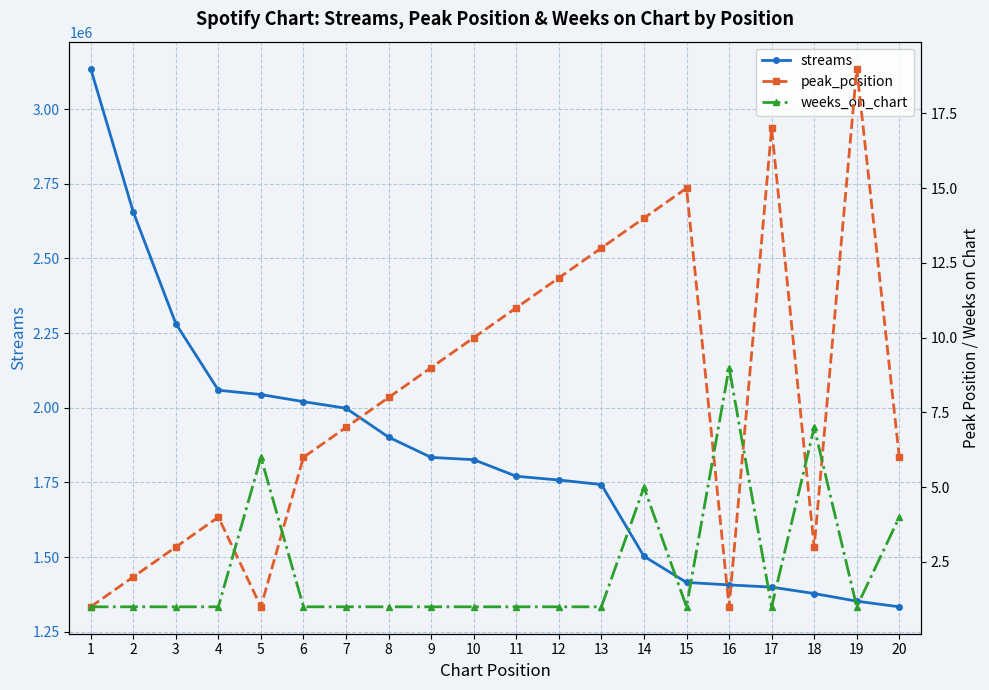

What is the value of the peak_position point at the 13th from the left?

13